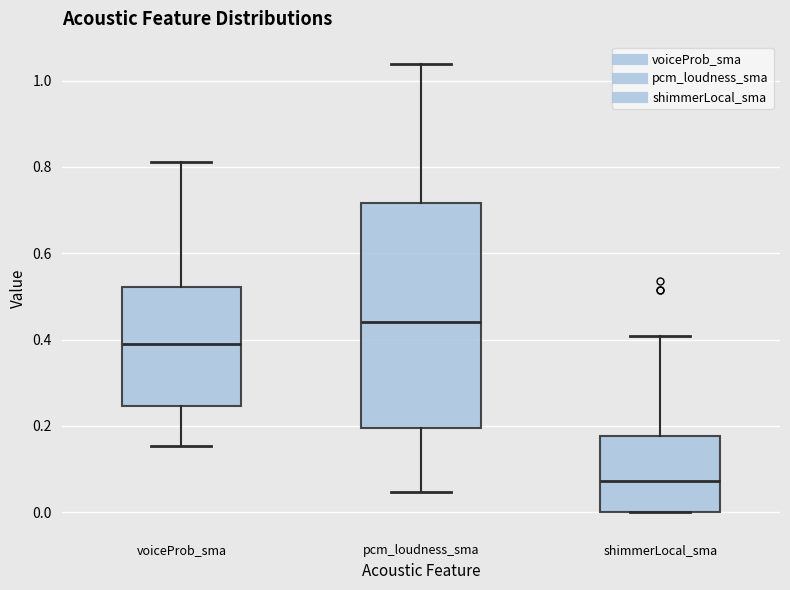

Which box's median line is the lowest?

shimmerLocal_sma